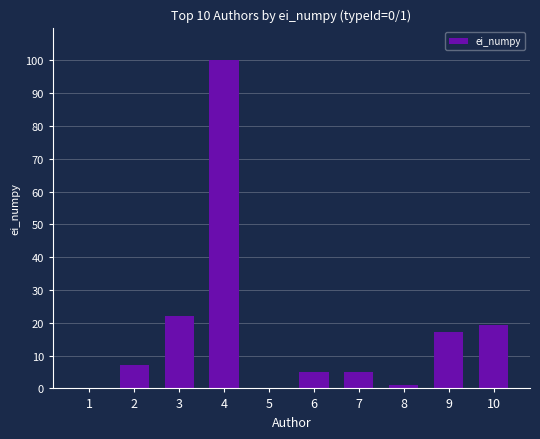

What is the change in value from 2 to 4?

+93.0